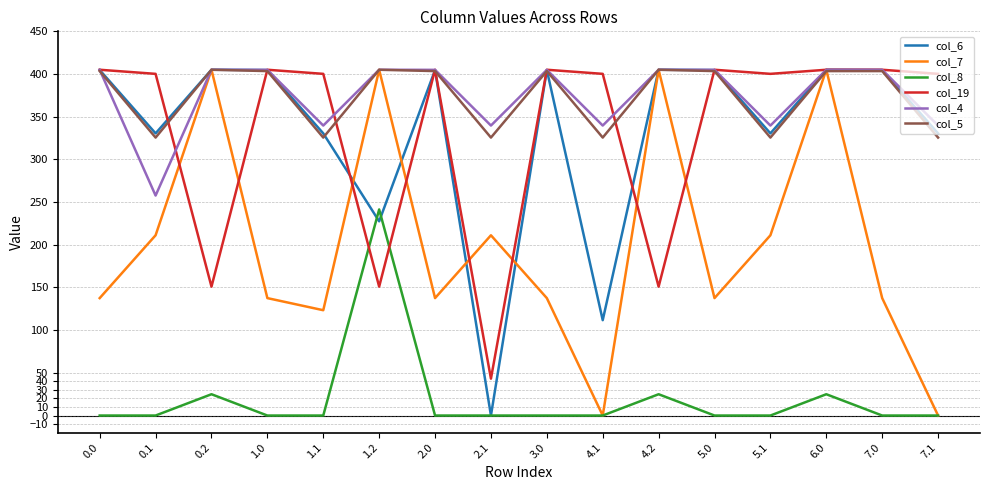

At how many categories does at least one series exceed 199?

16